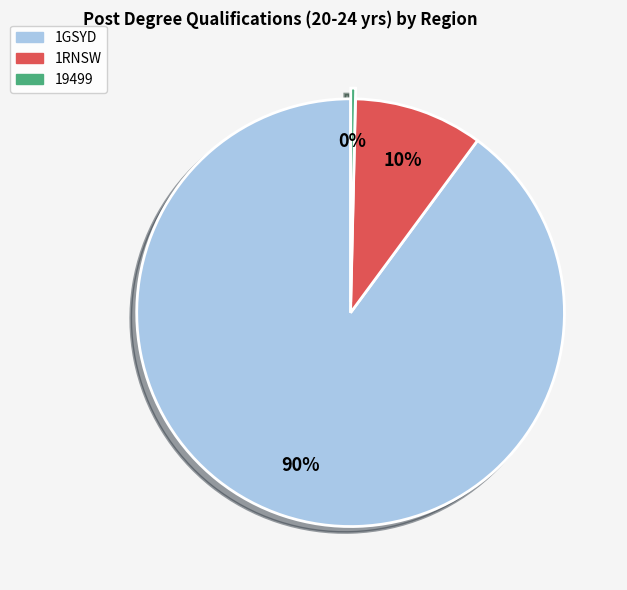

What is the majority slice?

1GSYD